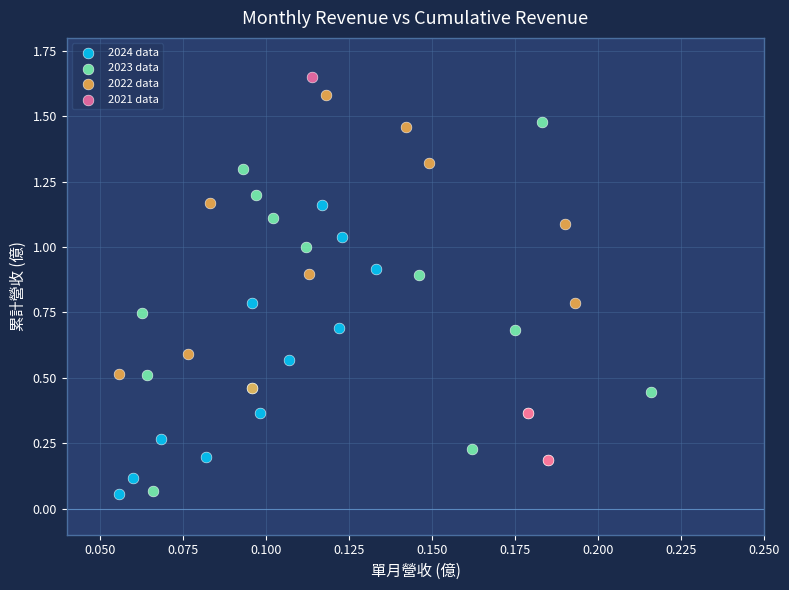

What are all the series names shown in the legend?

2024 data, 2023 data, 2022 data, 2021 data